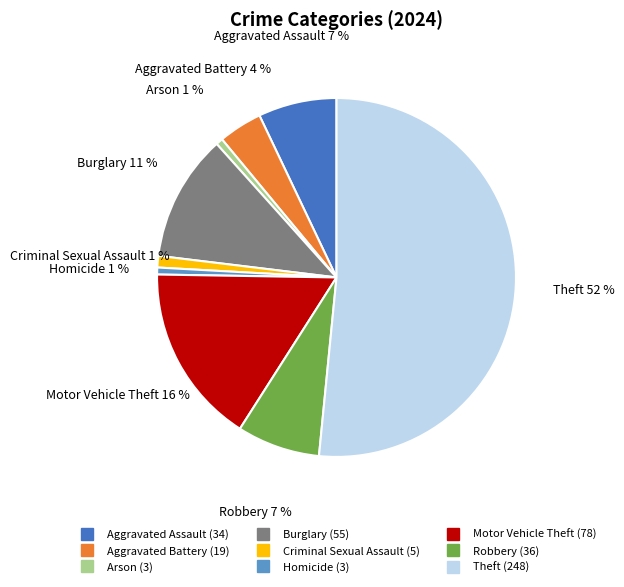

How many slices are in this pie chart?

9